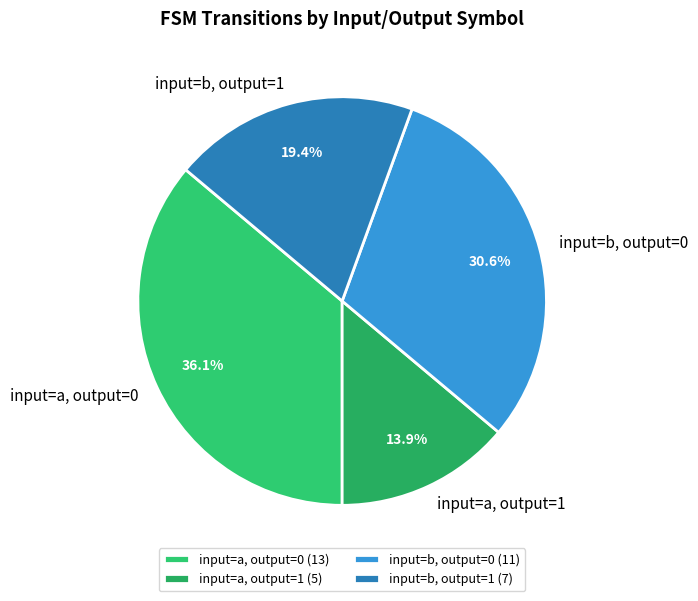

What is the total percentage of input=a, output=1 and input=b, output=1?

33.3%